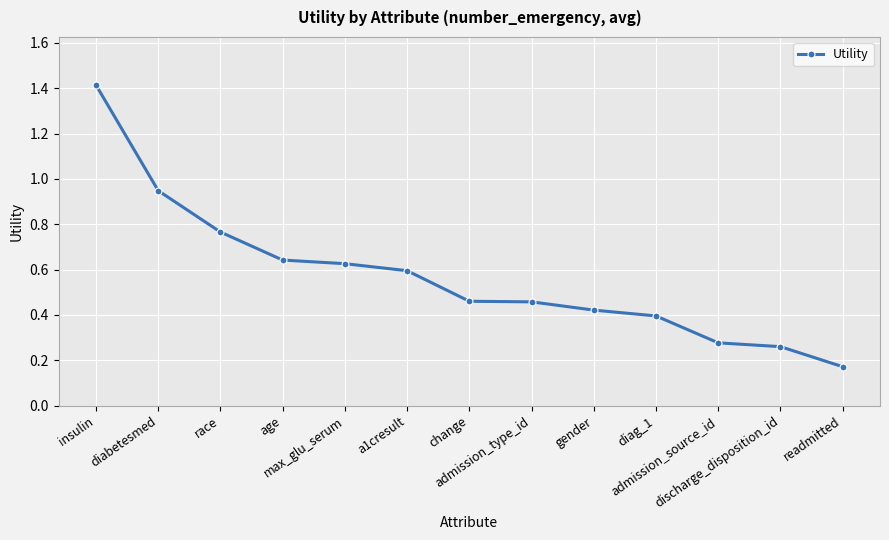

What is the maximum value shown in the chart?

1.4